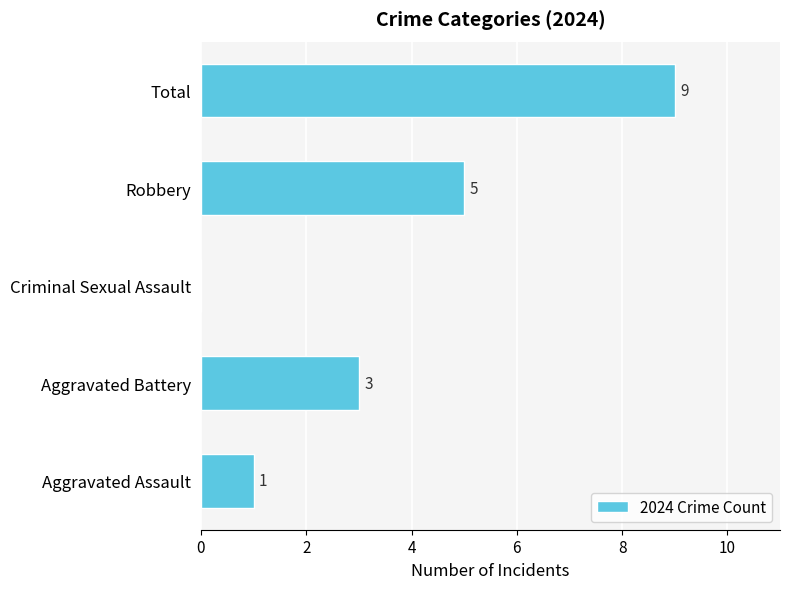

What is the change in value from Robbery to Total?

+4